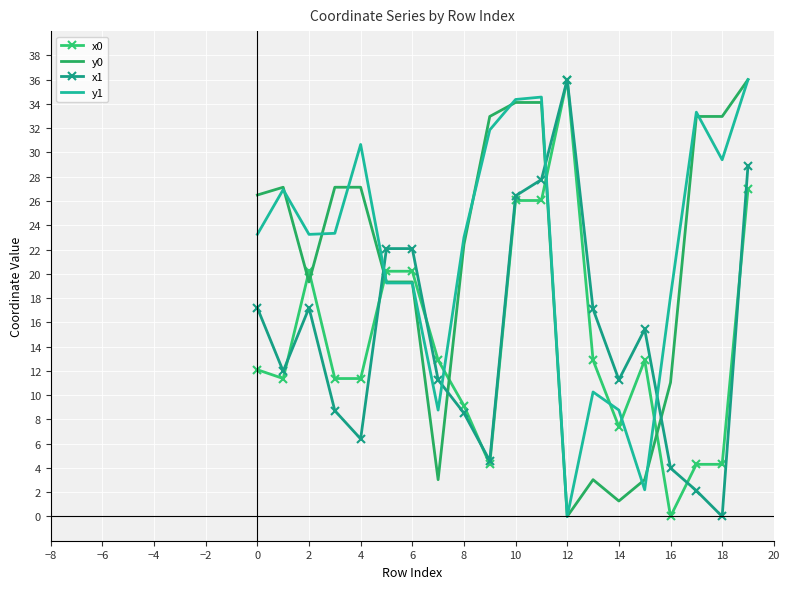

What is the maximum value for x1?

36.0